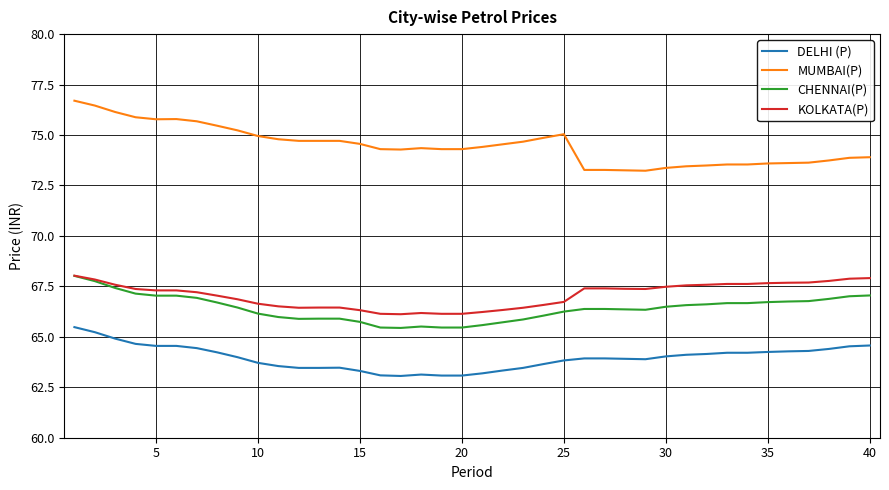

What is the minimum value for MUMBAI(P)?

73.2